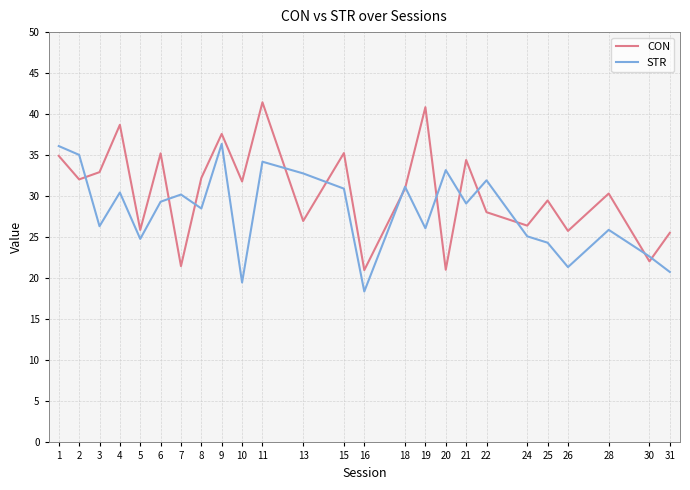

What is the difference between the highest and lowest values at 9?

1.2